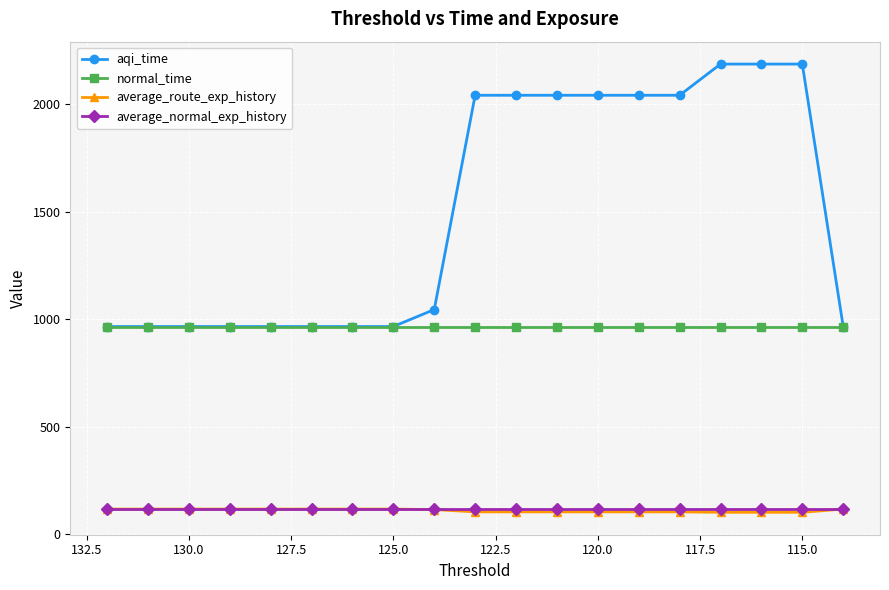

Reading right to left, extract all data points from this chart.

aqi_time: 965.8	2187.5	2187.5	2187.5	2042.3	2042.3	2042.3	2042.3	2042.3	2042.3	1044.9	965.8	965.8	965.8	965.8	965.8	965.8	965.8	965.8
normal_time: 965.8	965.8	965.8	965.8	965.8	965.8	965.8	965.8	965.8	965.8	965.8	965.8	965.8	965.8	965.8	965.8	965.8	965.8	965.8
average_route_exp_history: 116.4	101.2	101.2	101.2	103.2	103.2	103.2	103.2	103.2	103.2	113.9	116.4	116.4	116.4	116.4	116.4	116.4	116.4	116.4
average_normal_exp_history: 116.4	116.4	116.4	116.4	116.4	116.4	116.4	116.4	116.4	116.4	116.4	116.4	116.4	116.4	116.4	116.4	116.4	116.4	116.4